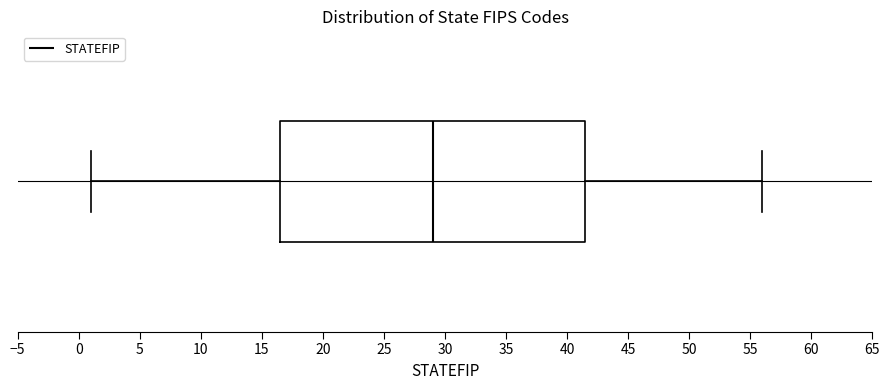

Read this box plot against the x-axis: the position of the median line, the range covered by the box, and the ends of both whiskers. The values are not printed on the chart, so give them approximately, as read against the axis.

median 29.0, box 16.5 to 41.5, whiskers 1.0 to 56.0